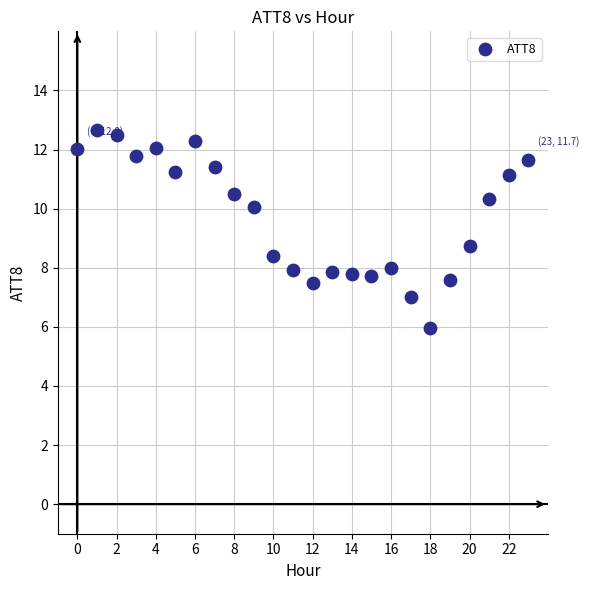

What is the range of Y values (max minus min)?

6.7